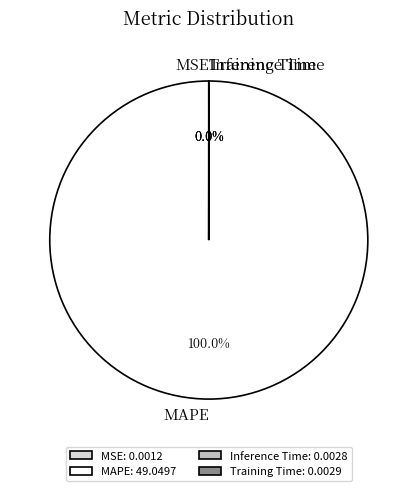

Is there any slice that represents more than half of the pie?

Yes